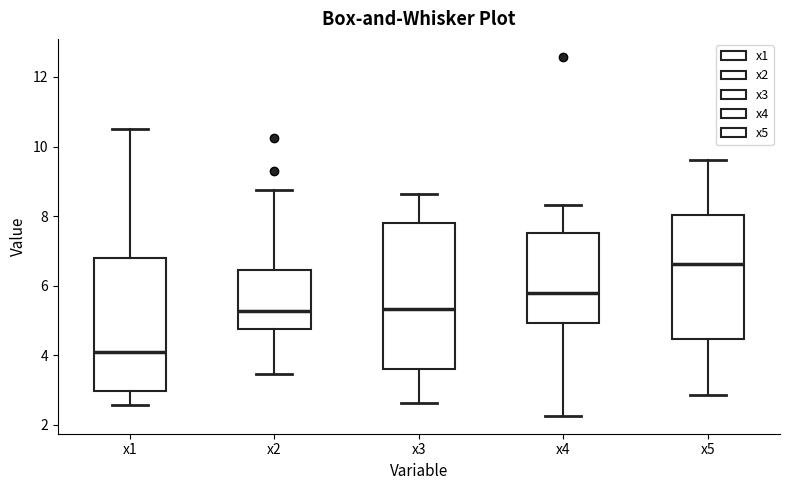

Reading left to right, read every box against the y-axis: the position of its median line, the range the box covers, and the ends of its whiskers. The values are not printed on the chart, so give them approximately, as read against the axis.

x1: median 4.0, box 3.0 to 6.8, whiskers 2.6 to 10.6
x2: median 5.2, box 4.8 to 6.4, whiskers 3.4 to 8.8
x3: median 5.4, box 3.6 to 7.8, whiskers 2.6 to 8.6
x4: median 5.8, box 5.0 to 7.6, whiskers 2.2 to 8.4
x5: median 6.6, box 4.4 to 8.0, whiskers 2.8 to 9.6